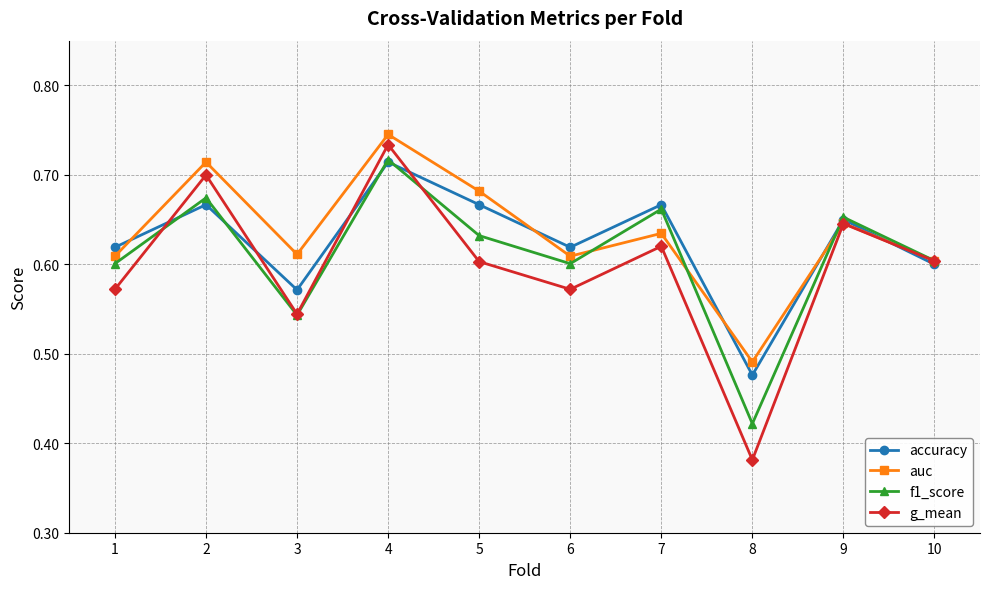

At which label does auc reach its peak?

4